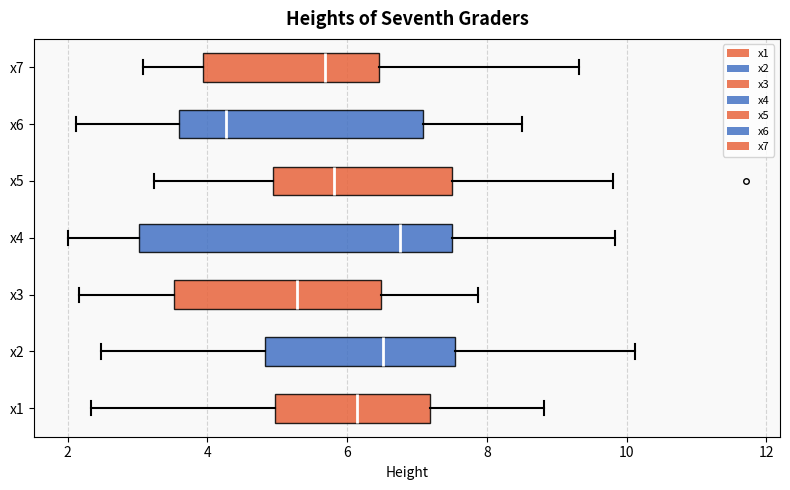

Reading bottom to top, read every box against the x-axis: the position of its median line, the range the box covers, and the ends of its whiskers. The values are not printed on the chart, so give them approximately, as read against the axis.

x1: median 6.2, box 5.0 to 7.2, whiskers 2.4 to 8.8
x2: median 6.6, box 4.8 to 7.6, whiskers 2.4 to 10.2
x3: median 5.2, box 3.6 to 6.4, whiskers 2.2 to 7.8
x4: median 6.8, box 3.0 to 7.6, whiskers 2.0 to 9.8
x5: median 5.8, box 5.0 to 7.6, whiskers 3.2 to 9.8
x6: median 4.2, box 3.6 to 7.0, whiskers 2.2 to 8.6
x7: median 5.6, box 4.0 to 6.4, whiskers 3.0 to 9.4